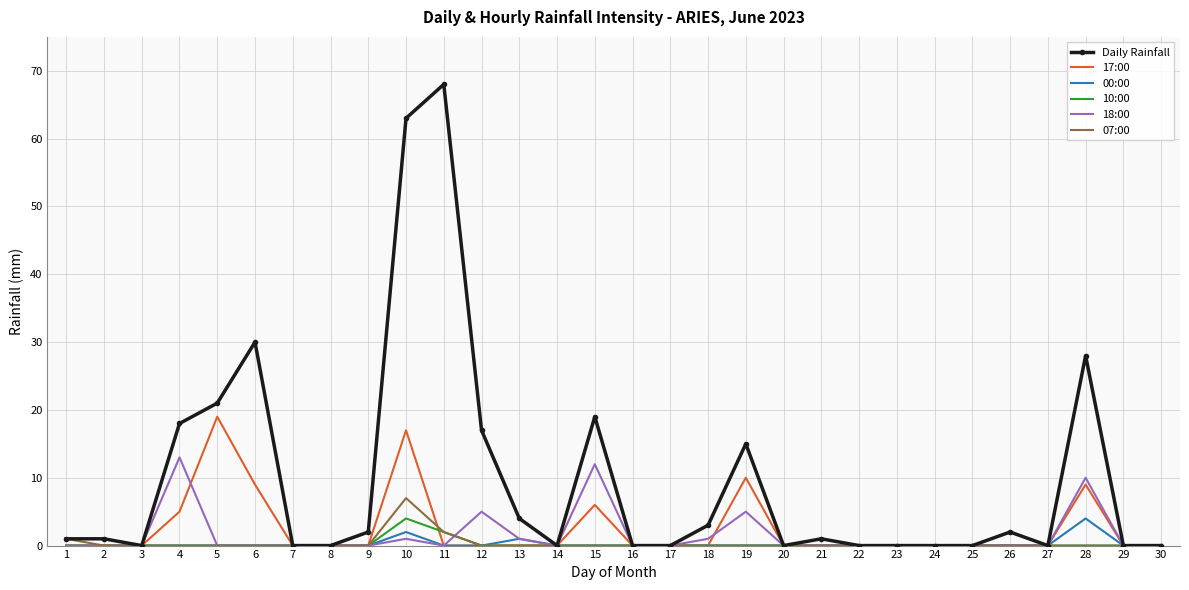

Is it true that Daily Rainfall equals 23 at 3?

False